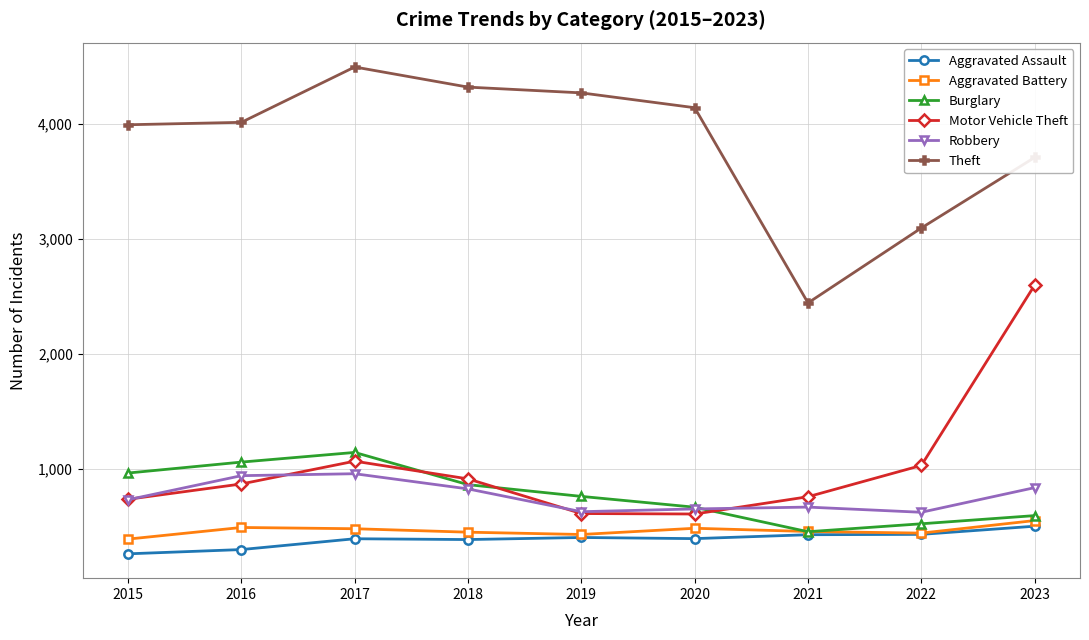

What is the difference between the highest and lowest values at 2018?

3931